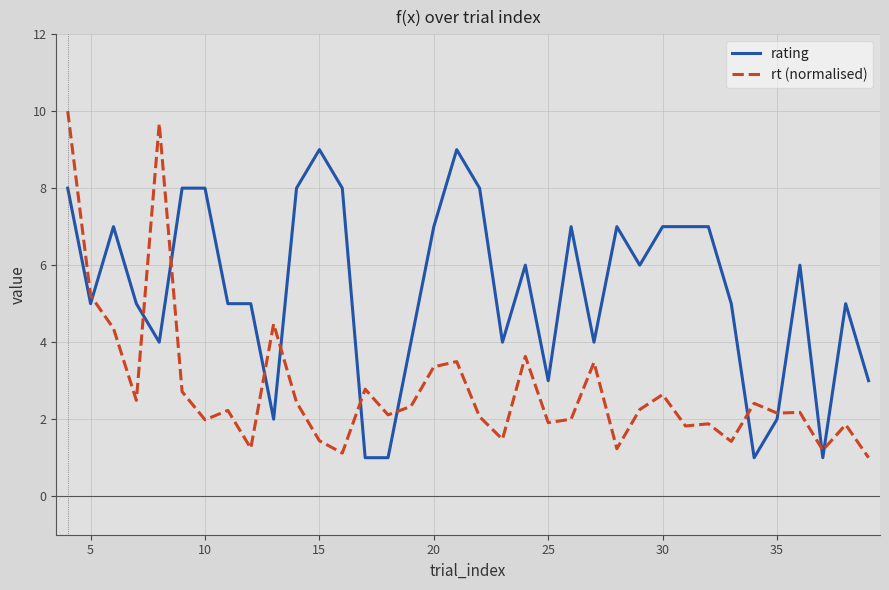

Count the rating values in the range 4 to 7.

20